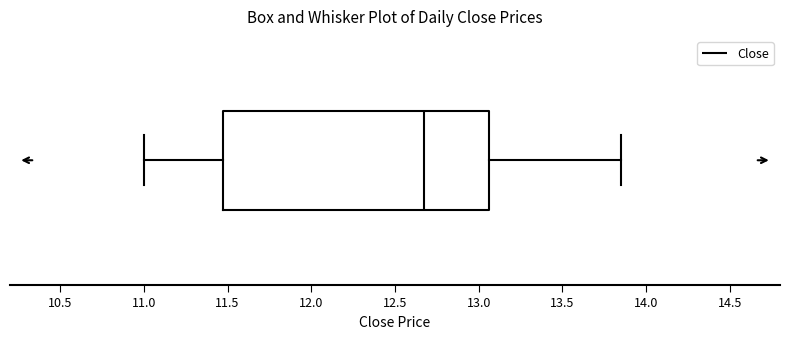

Read this box plot against the x-axis: the position of the median line, the range covered by the box, and the ends of both whiskers. The values are not printed on the chart, so give them approximately, as read against the axis.

median 12.70, box 11.50 to 13.05, whiskers 11.00 to 13.85